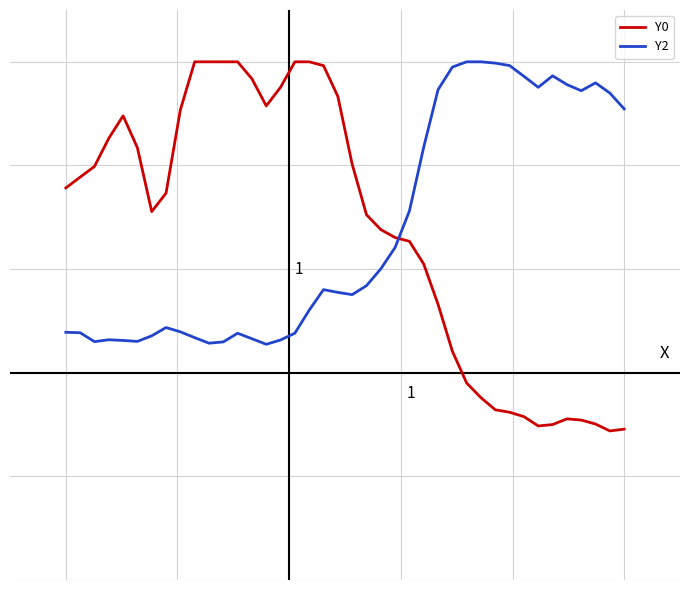

After their last crossing, which series has the higher values: Y2 or Y0?

Y2